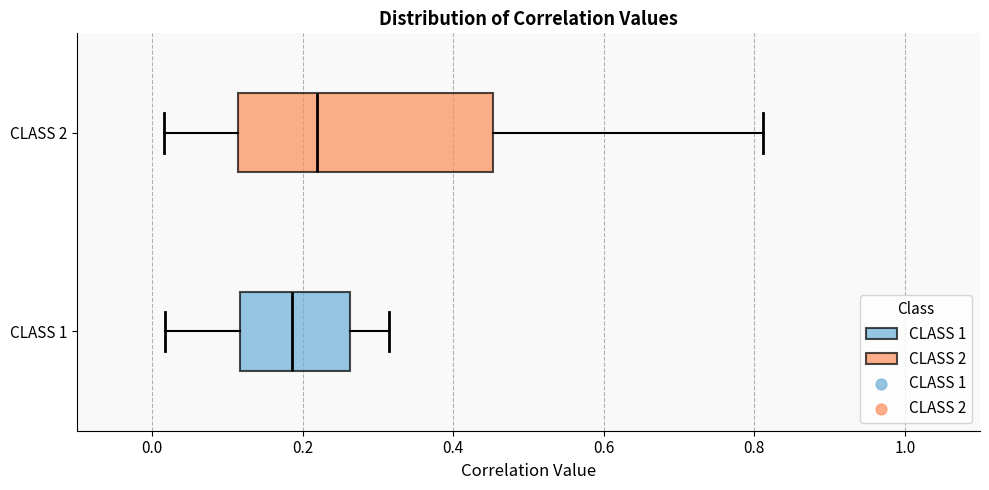

Reading bottom to top, read every box against the x-axis: the position of its median line, the range the box covers, and the ends of its whiskers. The values are not printed on the chart, so give them approximately, as read against the axis.

CLASS 1: median 0.18, box 0.12 to 0.26, whiskers 0.02 to 0.32
CLASS 2: median 0.22, box 0.12 to 0.46, whiskers 0.02 to 0.82